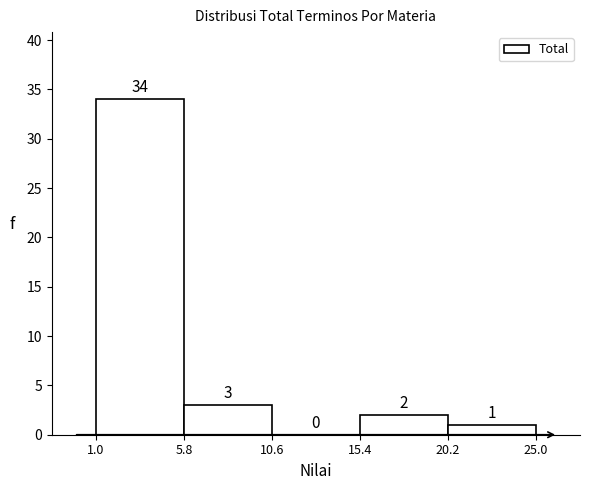

Reading left to right, transcribe this chart: for each bar, give the range it covers on the x-axis and its height.

1.0 to 5.8: 34
5.8 to 10.6: 3
10.6 to 15.4: 0
15.4 to 20.2: 2
20.2 to 25.0: 1